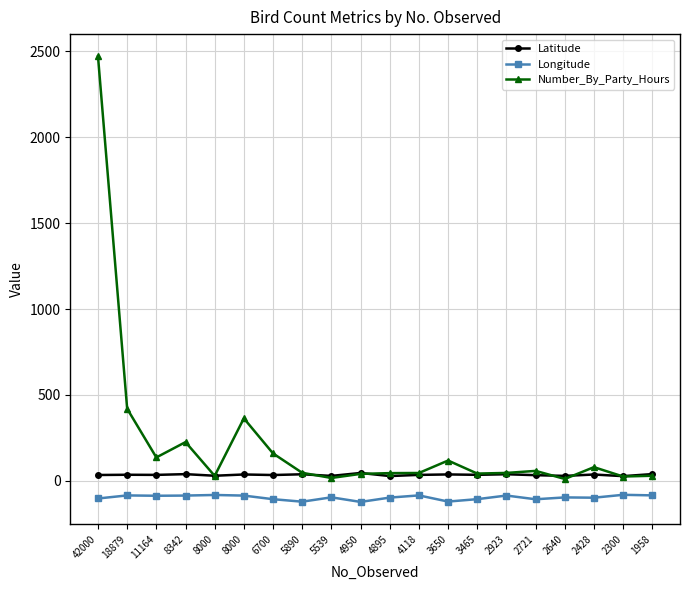

Is the value of Number_By_Party_Hours at 6700 greater than the value of Latitude at 8000?

Yes